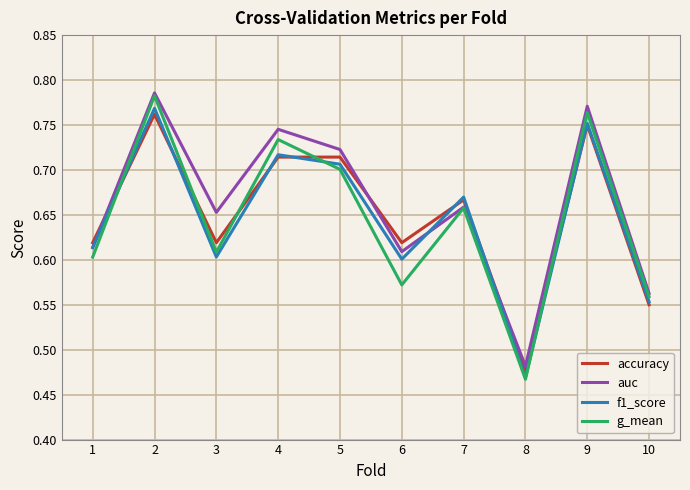

What is the sum of the f1_score values at 1 and 5?

1.3